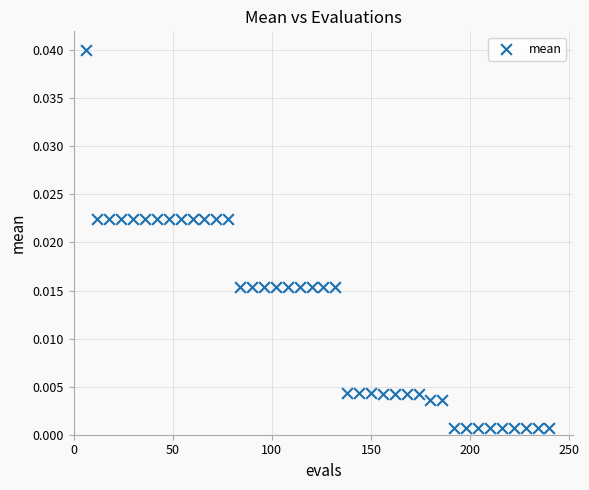

What is the range of X values (max minus min)?

234.0